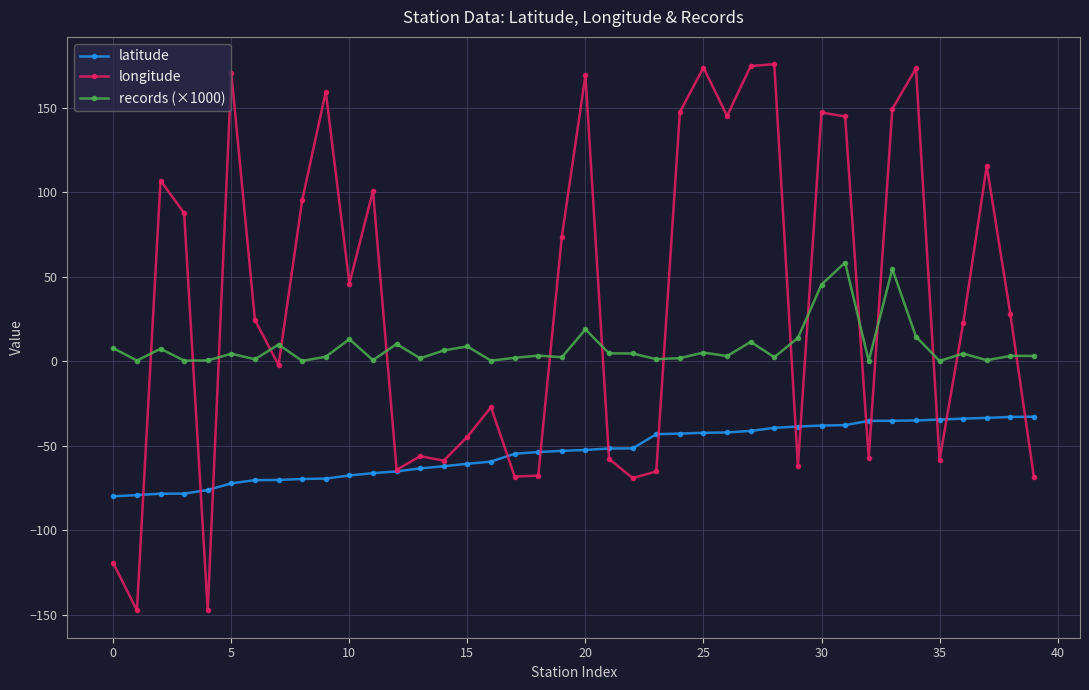

How many values in the latitude series exceed -52?

19